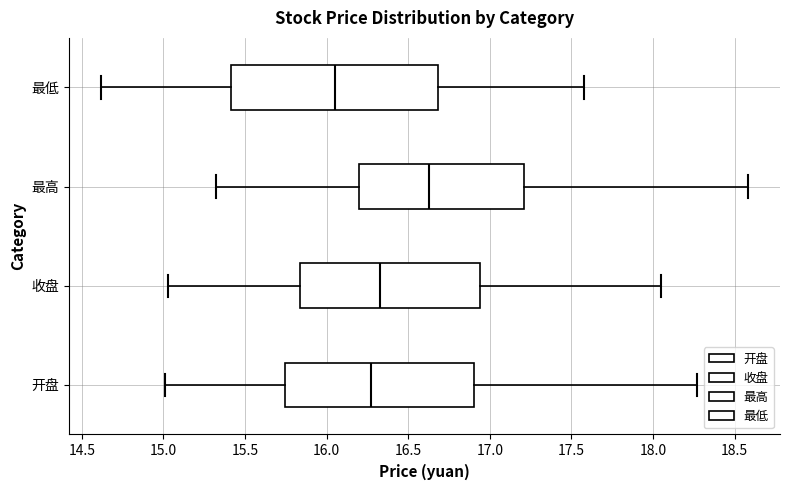

Which box's median line is the furthest to the left?

最低